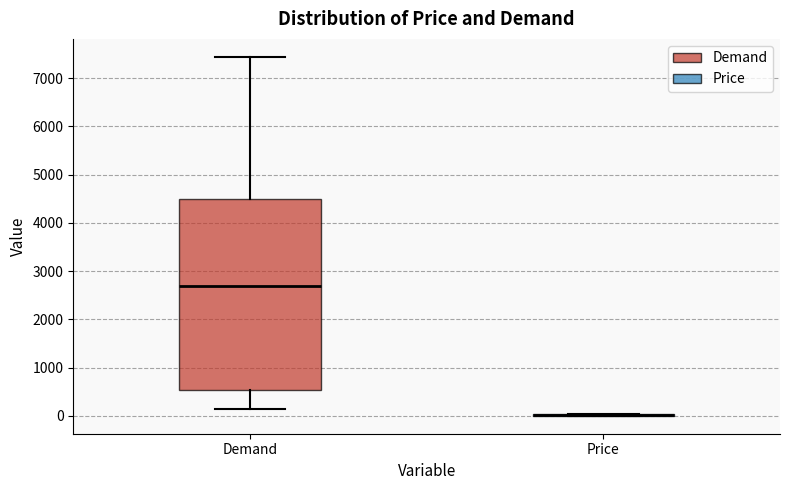

Reading left to right, transcribe this box plot: for each box, give where its median line is, the range the box spans, and where its two whiskers end, as read against the y-axis. The values are not printed on the chart, so give them approximately, as read against the axis.

Demand: median 2700, box 500 to 4500, whiskers 100 to 7400
Price: box collapsed to a line at 0, whiskers 0 to 0